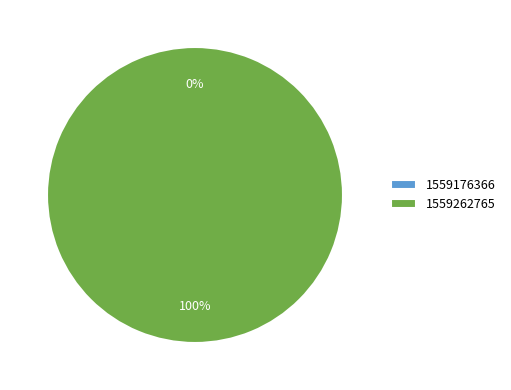

Which category accounts for the majority?

1559262765